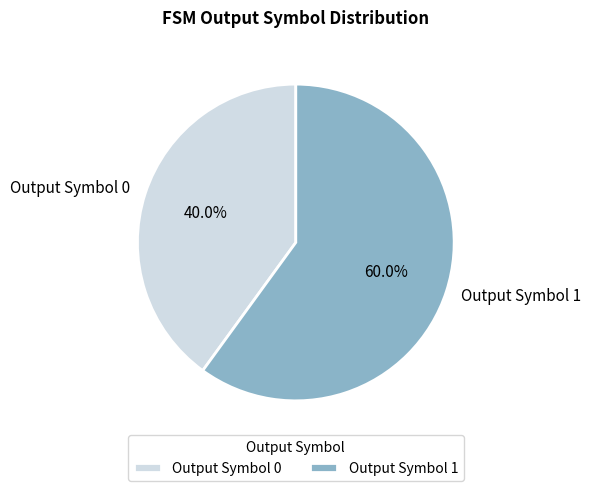

Rank the categories by value from highest to lowest.

Output Symbol 1, Output Symbol 0